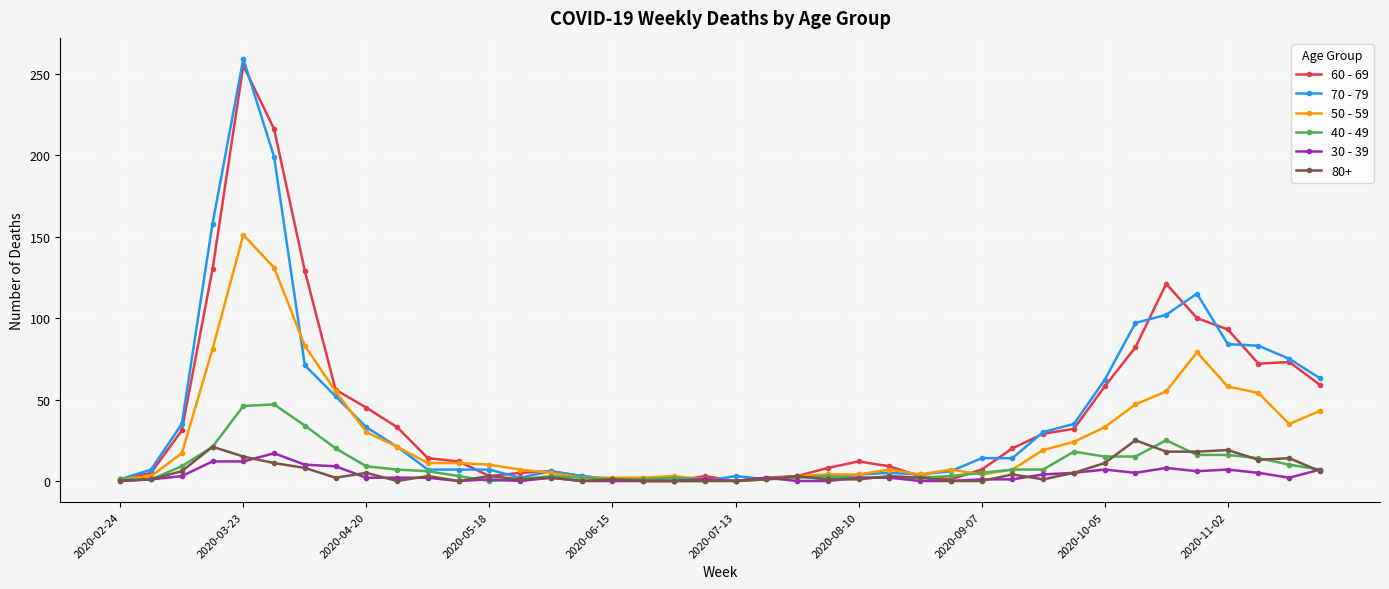

True or false: 40 - 49 has more than 1 points higher than both neighbors.

True